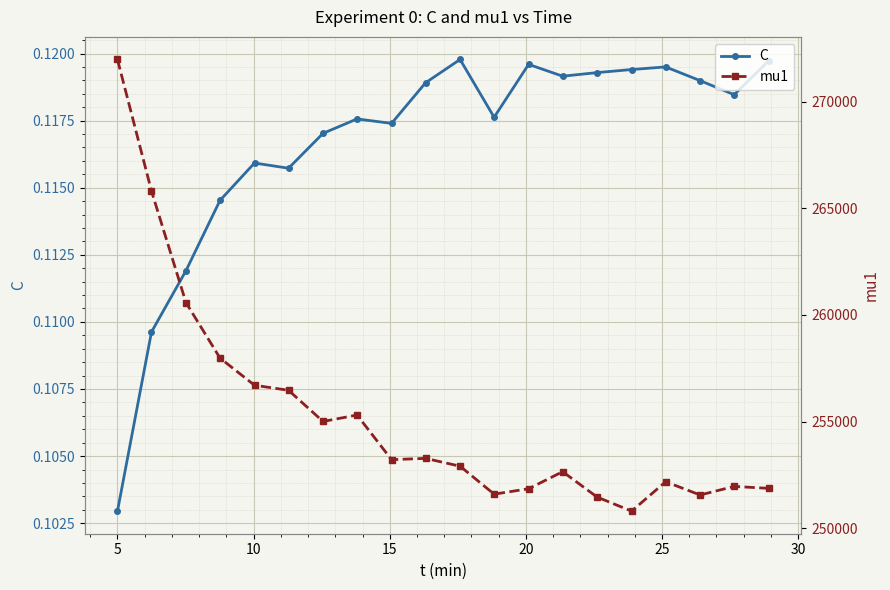

What is the highest value of the mu1 series?

271972.7